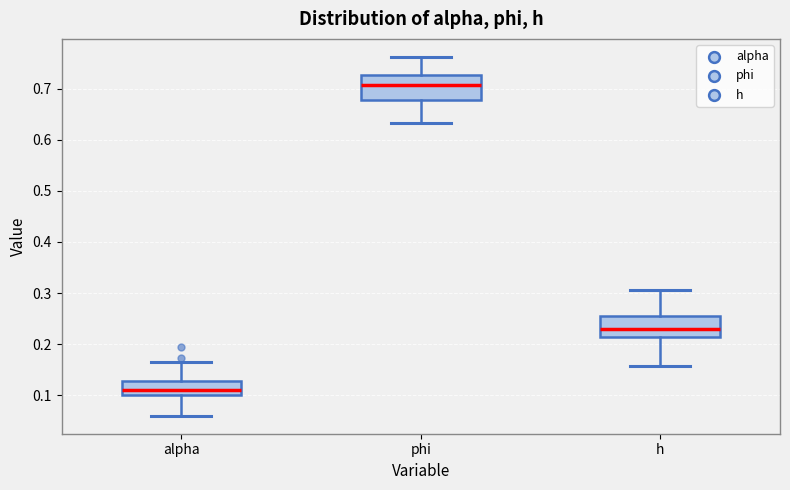

Which box has the highest median line?

phi